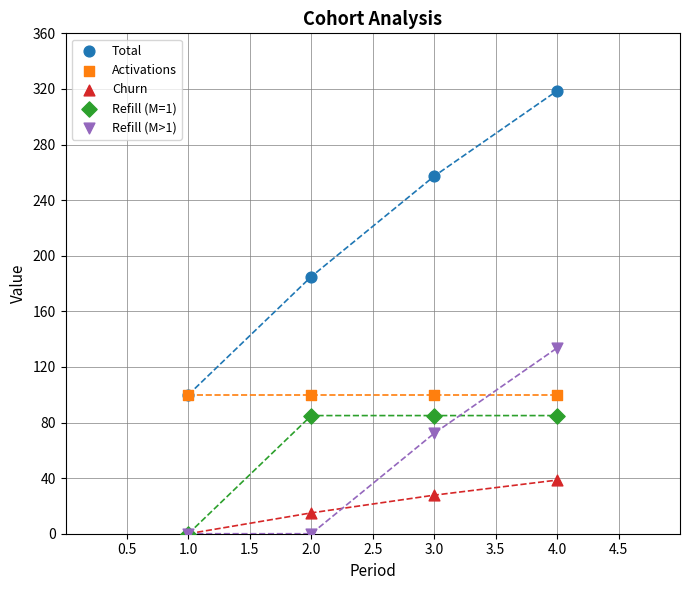

What are all the series names shown in the legend?

Total, Activations, Churn, Refill (M=1), Refill (M>1)